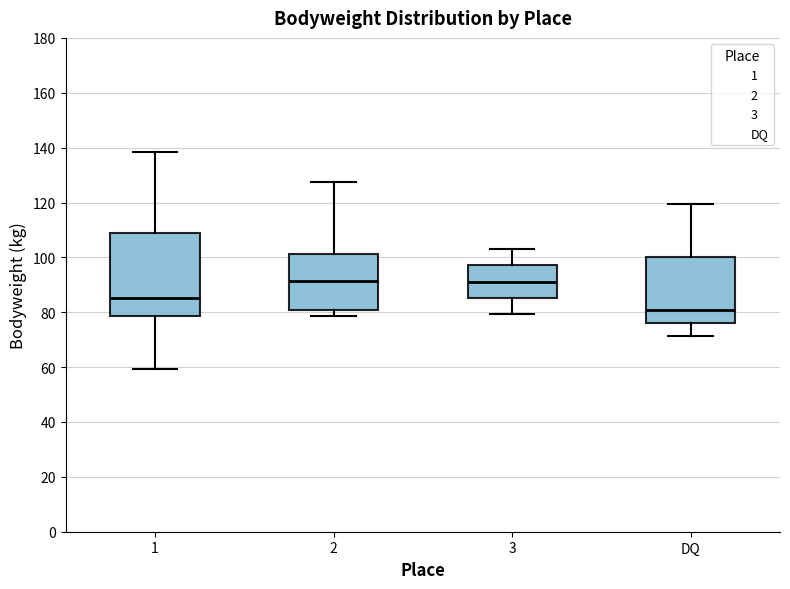

Where does the lower whisker of the box for 1 end on the y-axis? The values are not printed on the chart, so give them approximately, as read against the axis.

60